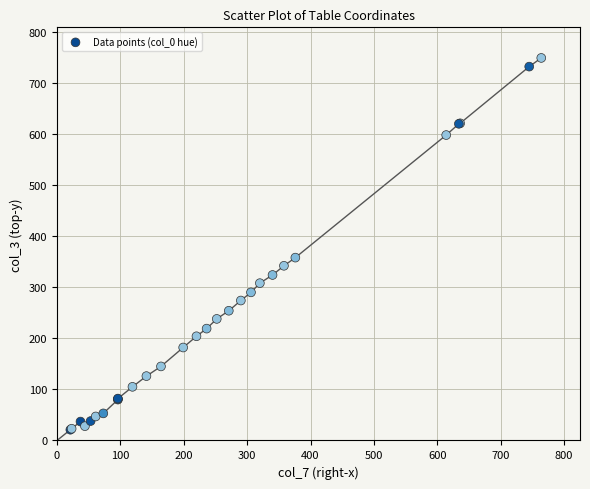

What Y value in the scatter plot is closest to 385?

358